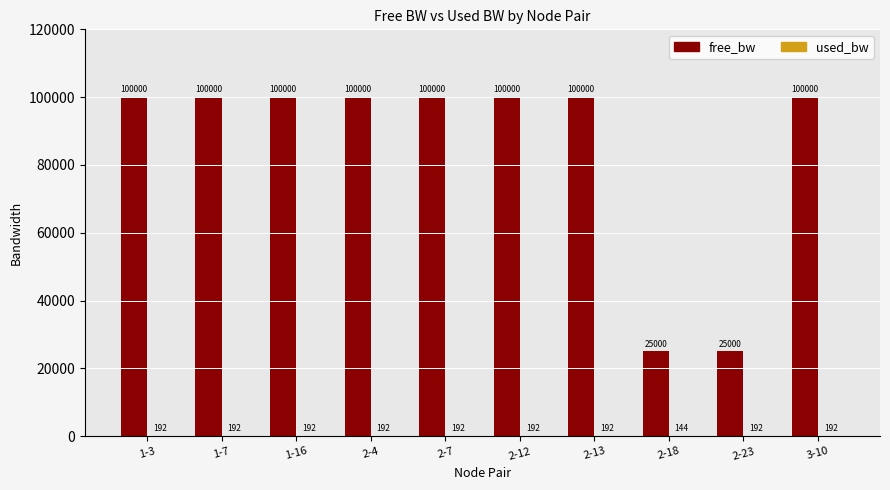

The free_bw series shows 99999.8 at 3-10. True or false?

True